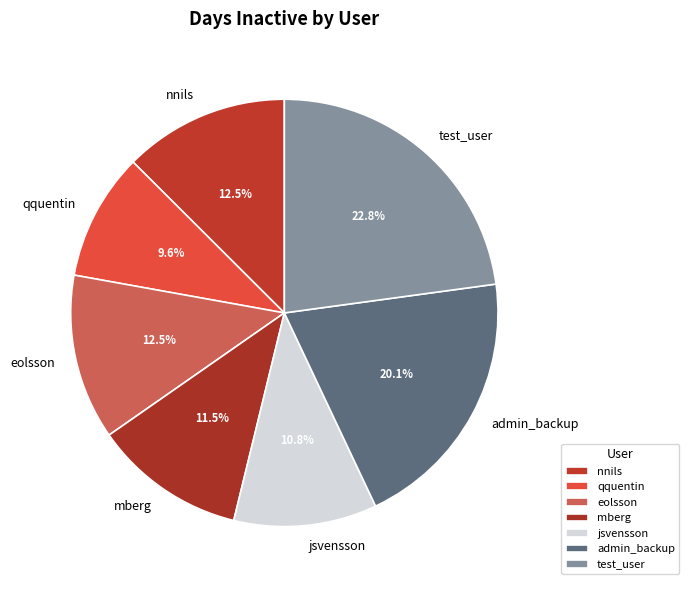

Is it true that jsvensson is 1% of the pie?

False